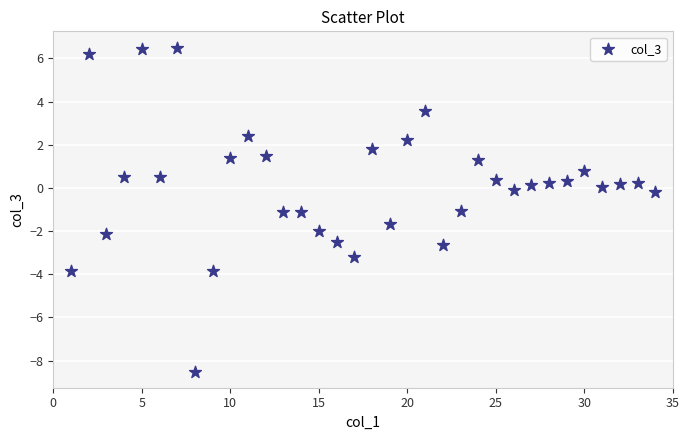

What is the range of X values (max minus min)?

33.0